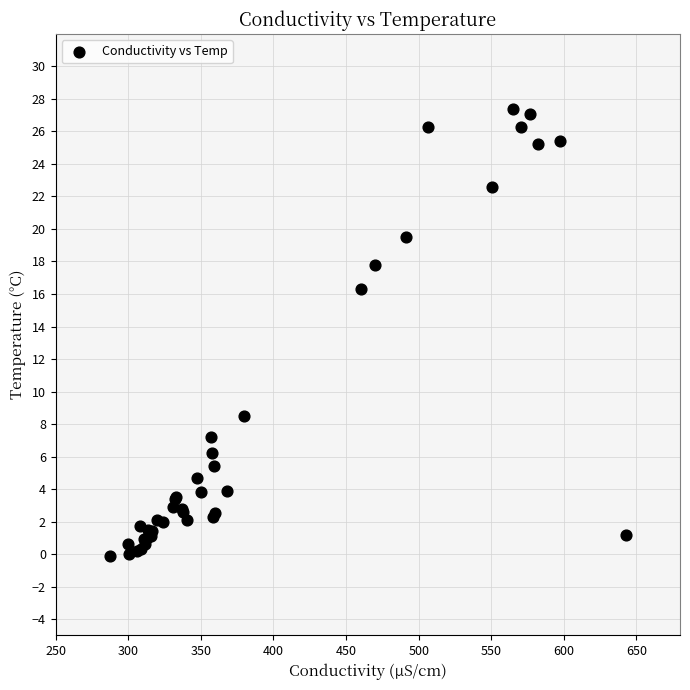

What Y value in the scatter plot is closest to 13?

16.3